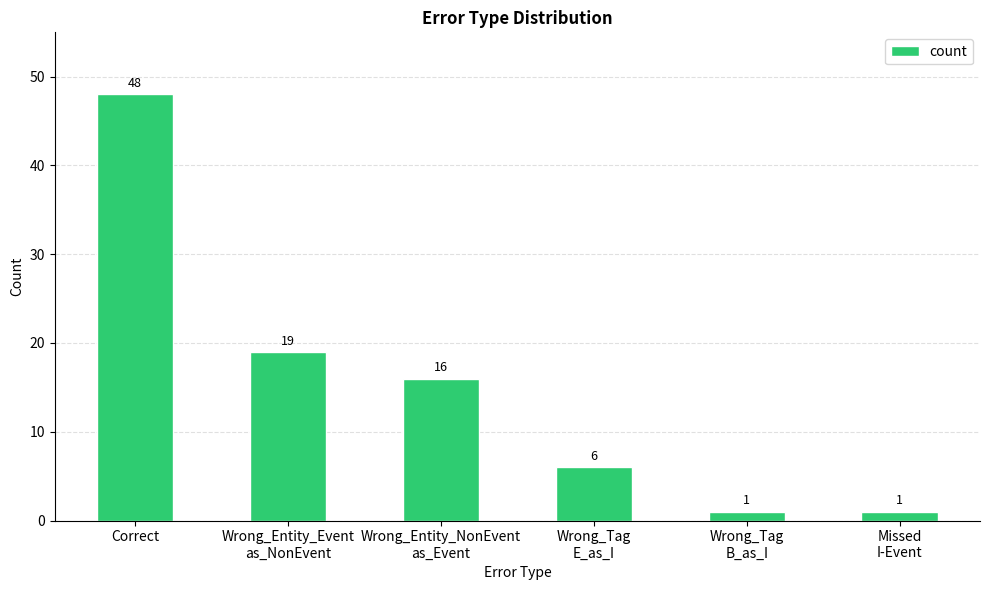

What is the change in value from Wrong_Entity_Event
as_NonEvent to Missed
I-Event?

-18